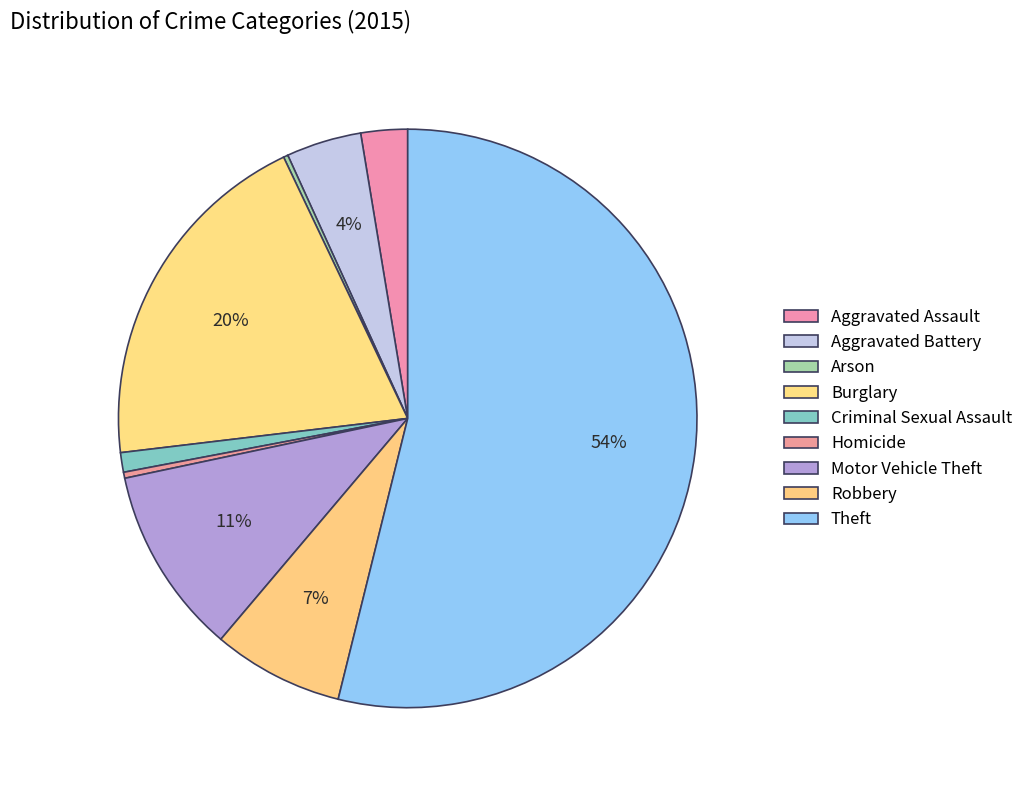

To the nearest percent, what portion does Burglary represent?

20%